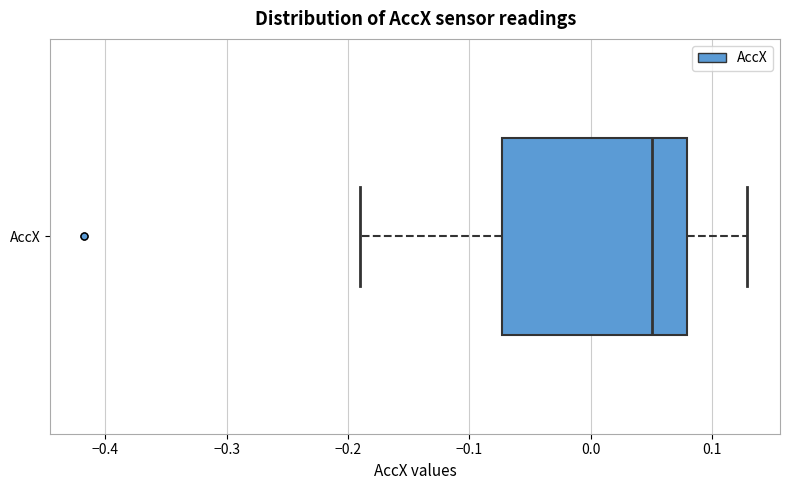

Transcribe this box plot: give where the median line is, the range the box spans, and where the two whiskers end, as read against the x-axis. The values are not printed on the chart, so give them approximately, as read against the axis.

median 0.05, box -0.07 to 0.08, whiskers -0.19 to 0.13